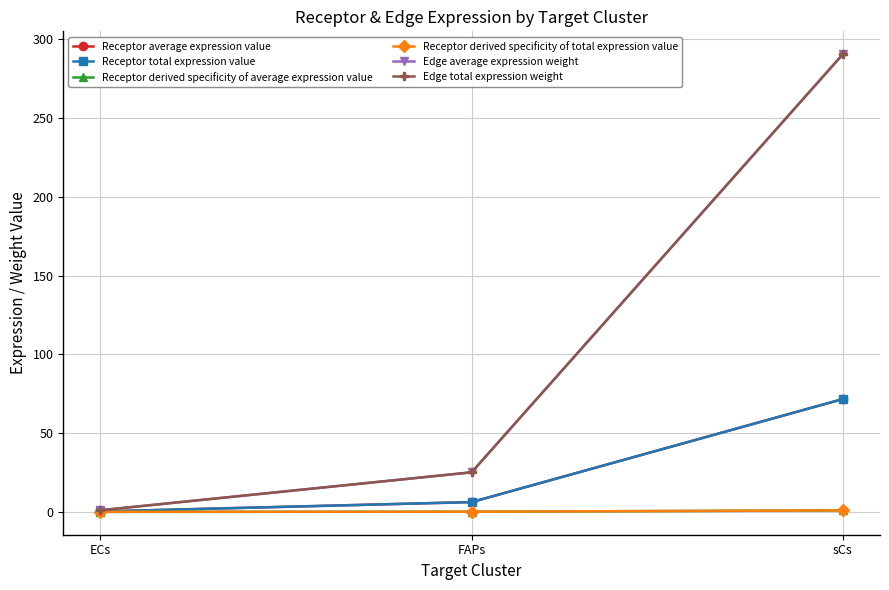

What is the label of the 2nd point from the right?

FAPs